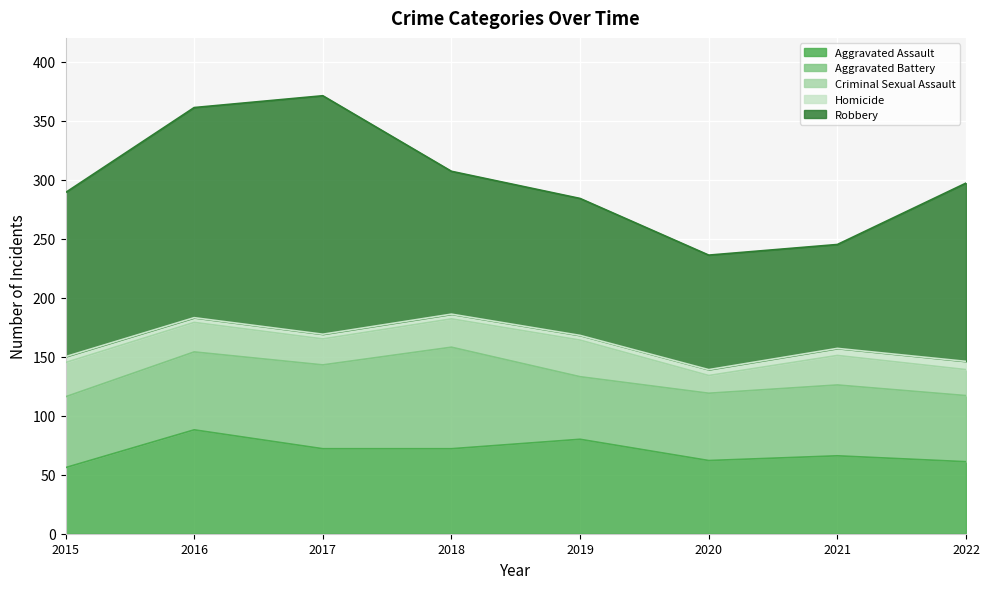

The Homicide series shows 4 at 2018. True or false?

True